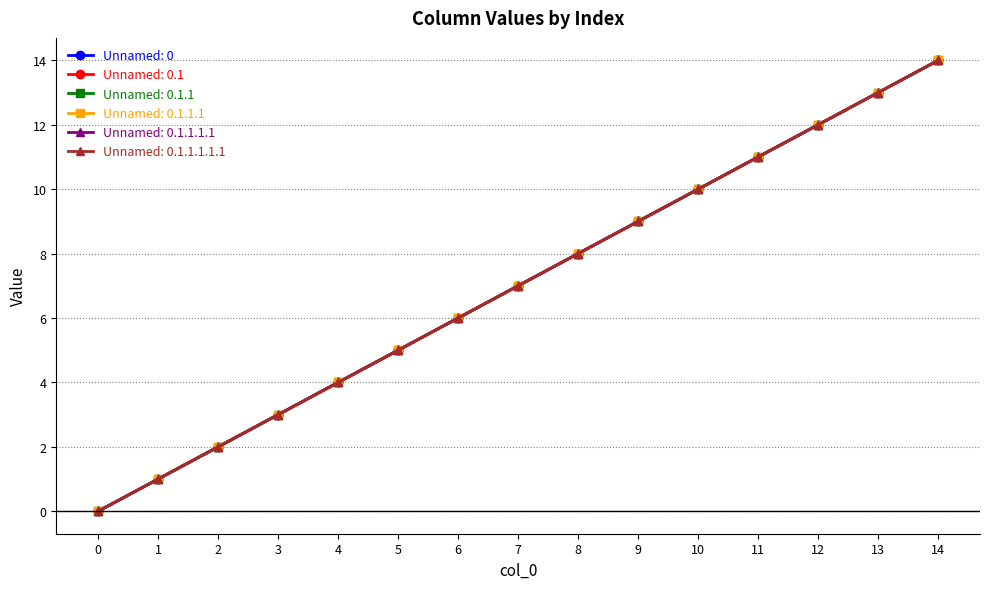

Is this an area chart (filled region under the line)?

No